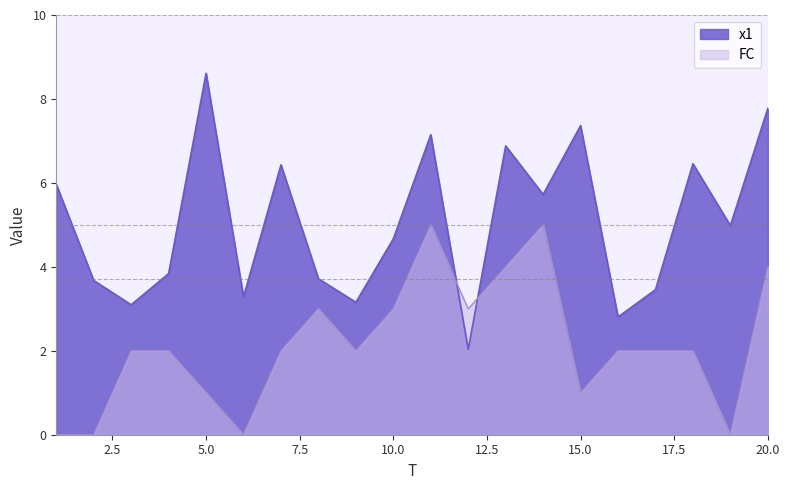

True or false: x1 has more than 2 points higher than both neighbors.

True